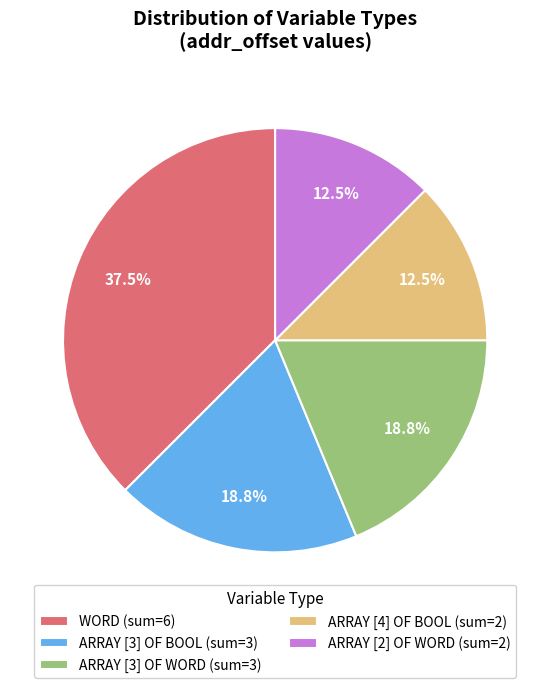

The ARRAY [3] OF WORD slice represents 30% of the pie. True or false?

False